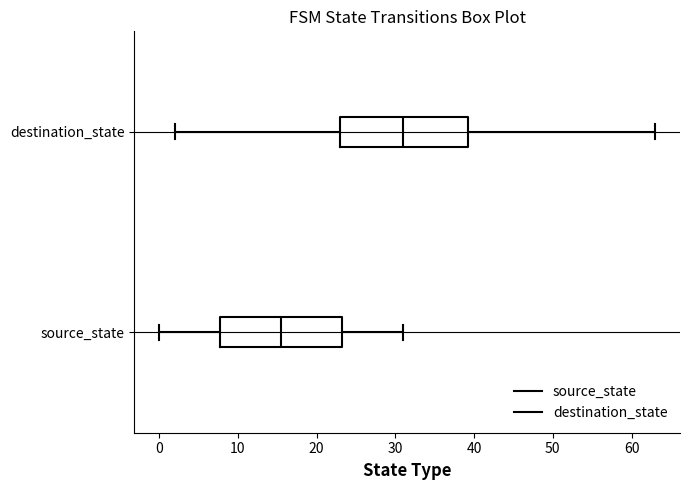

Reading bottom to top, transcribe this box plot: for each box, give where its median line is, the range the box spans, and where its two whiskers end, as read against the x-axis. The values are not printed on the chart, so give them approximately, as read against the axis.

source_state: median 16, box 8 to 23, whiskers 0 to 31
destination_state: median 31, box 23 to 39, whiskers 2 to 63